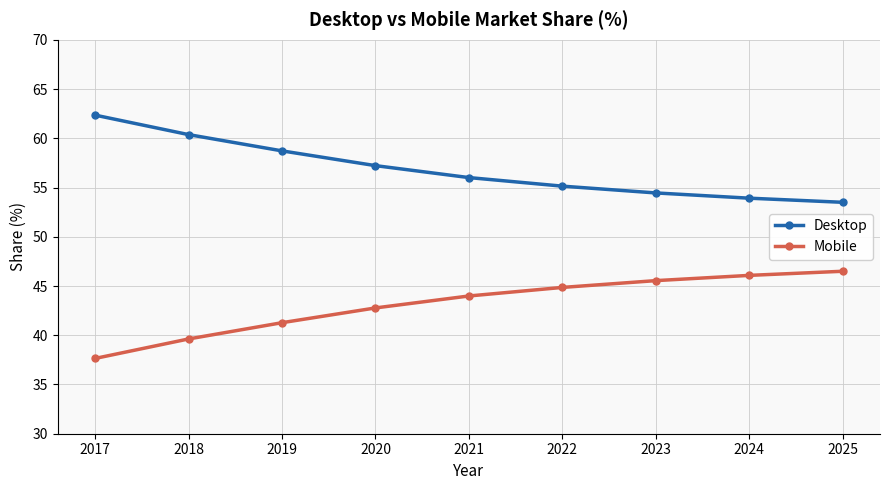

True or false: Desktop has a value of 55.1 at 2022.

True